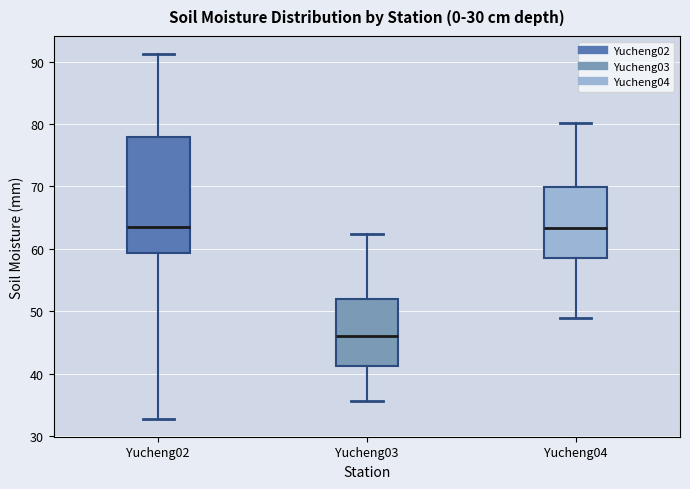

Where does the lower whisker of the box for Yucheng03 end on the y-axis? The values are not printed on the chart, so give them approximately, as read against the axis.

36